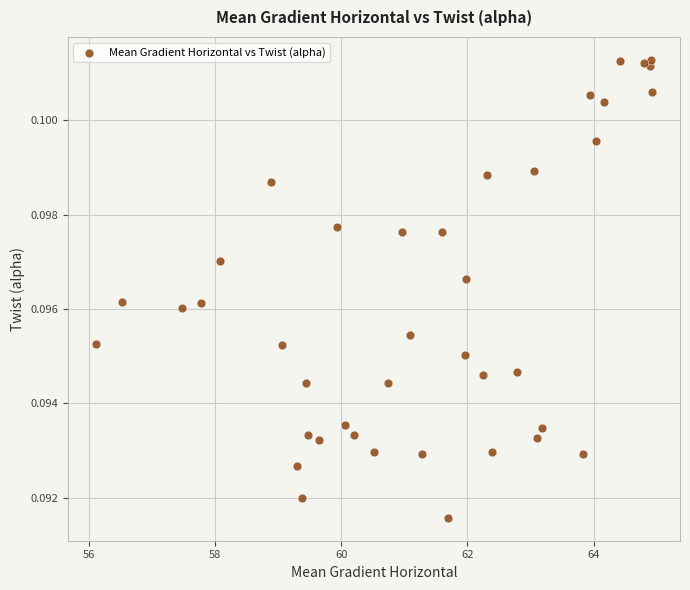

What is the range of X values (max minus min)?

8.8